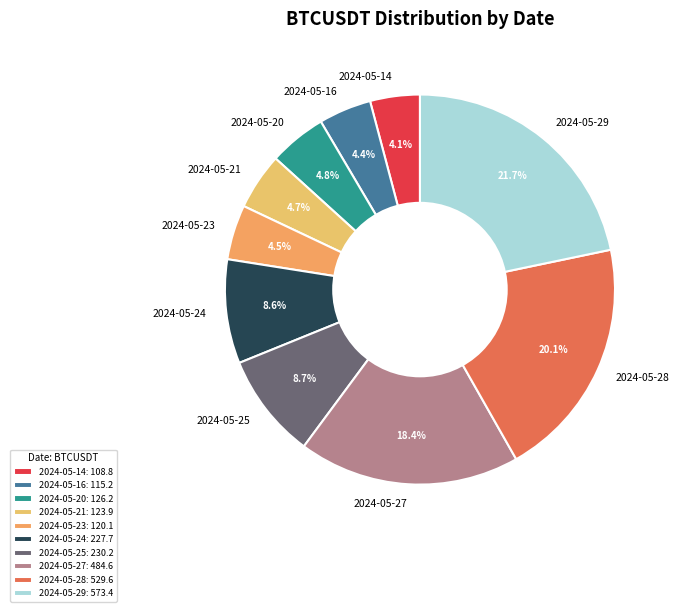

Which slice is the largest?

2024-05-29